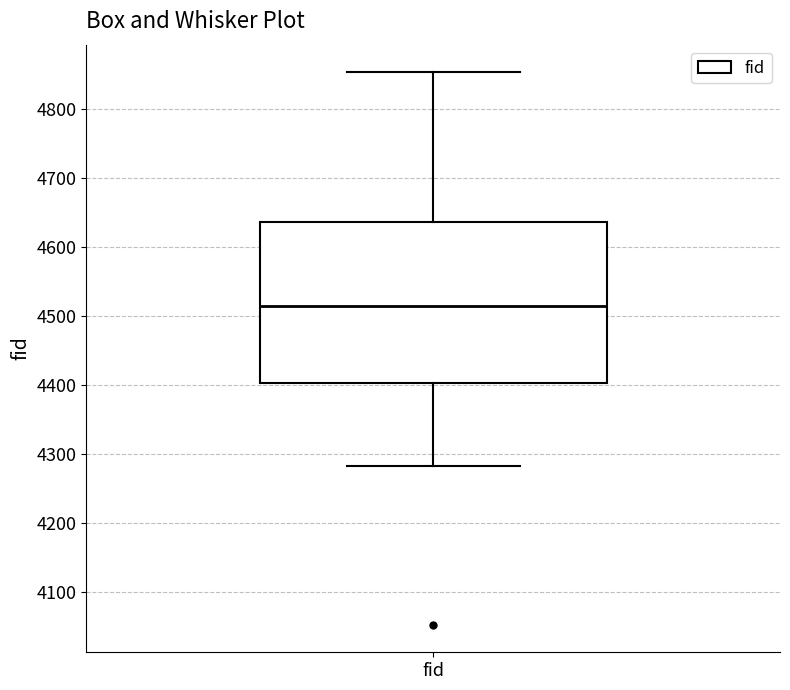

Read this box plot against the y-axis: the position of the median line, the range covered by the box, and the ends of both whiskers. The values are not printed on the chart, so give them approximately, as read against the axis.

median 4510, box 4400 to 4640, whiskers 4280 to 4850